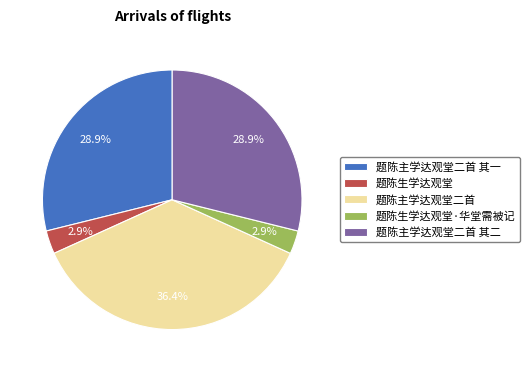

Is the sum of 题陈生学达观堂·华堂需被记 and 题陈主学达观堂二首 greater than half?

No